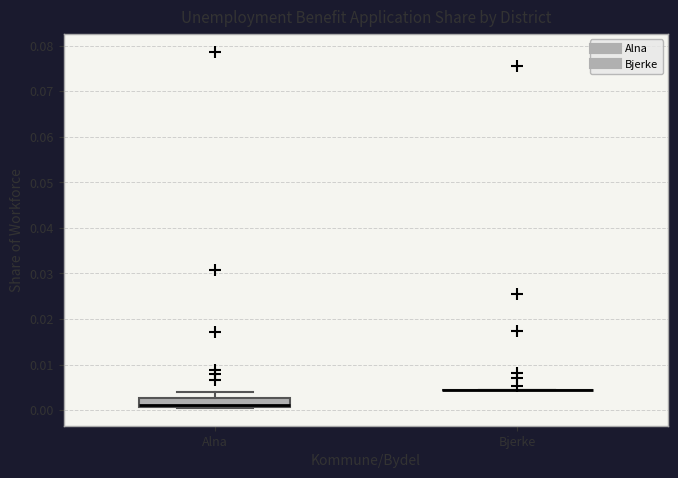

Which box is the tallest, from its lower edge to its upper edge?

Alna